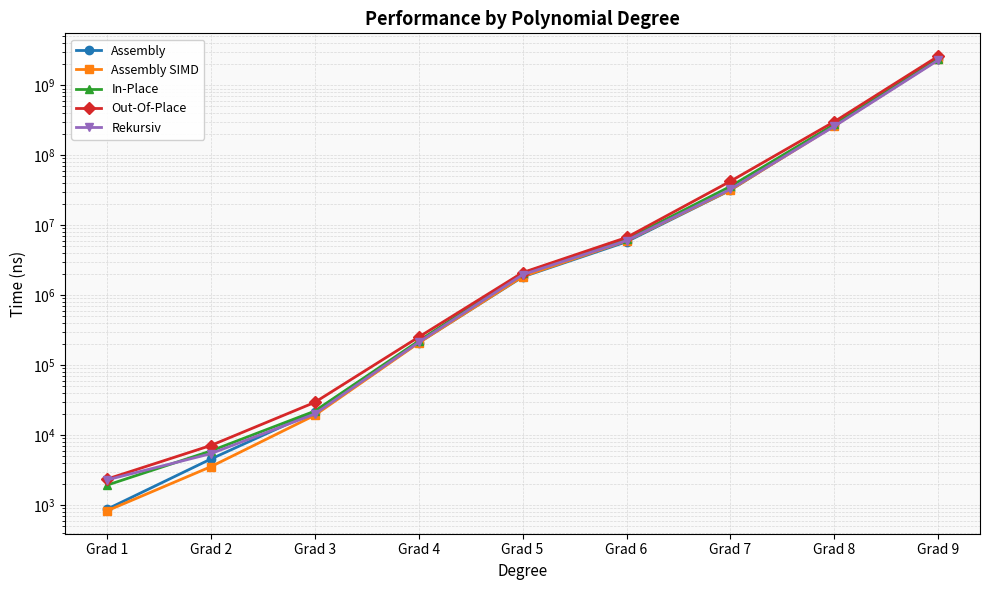

What is the difference between the highest and lowest values at Grad 3?

10183.0